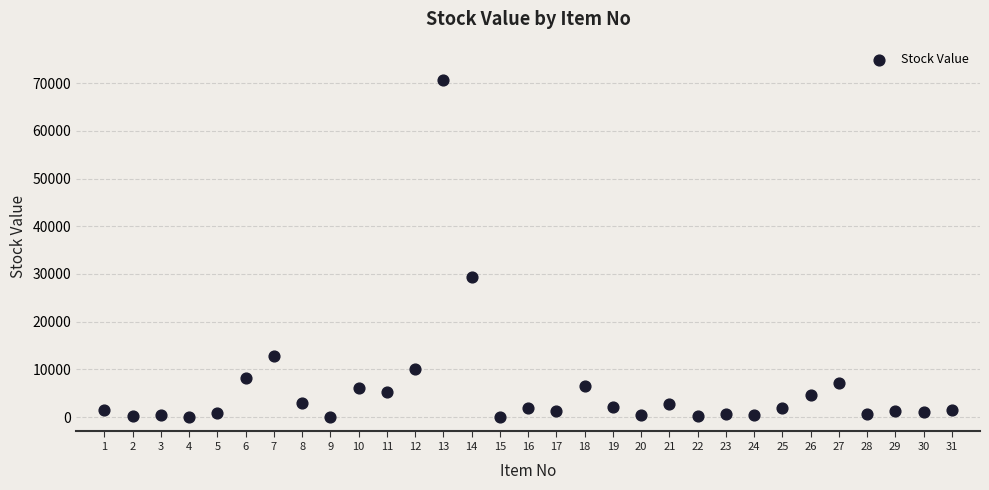

What is the range of X values (max minus min)?

30.0